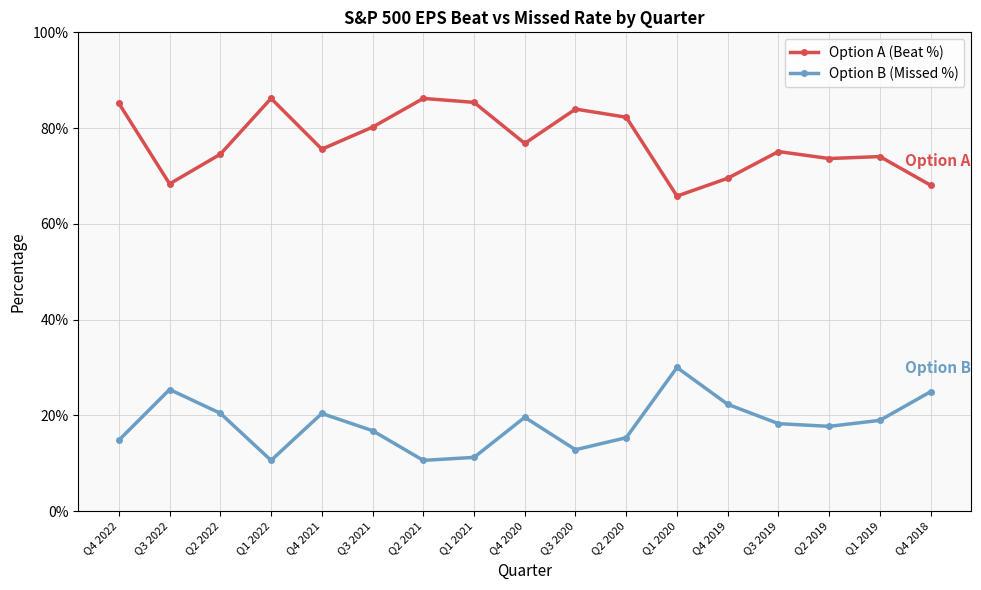

Reading right to left, extract all data points from this chart.

Option A (Beat %): 0.7	0.7	0.7	0.8	0.7	0.7	0.8	0.8	0.8	0.9	0.9	0.8	0.8	0.9	0.7	0.7	0.9
Option B (Missed %): 0.2	0.2	0.2	0.2	0.2	0.3	0.2	0.1	0.2	0.1	0.1	0.2	0.2	0.1	0.2	0.3	0.1